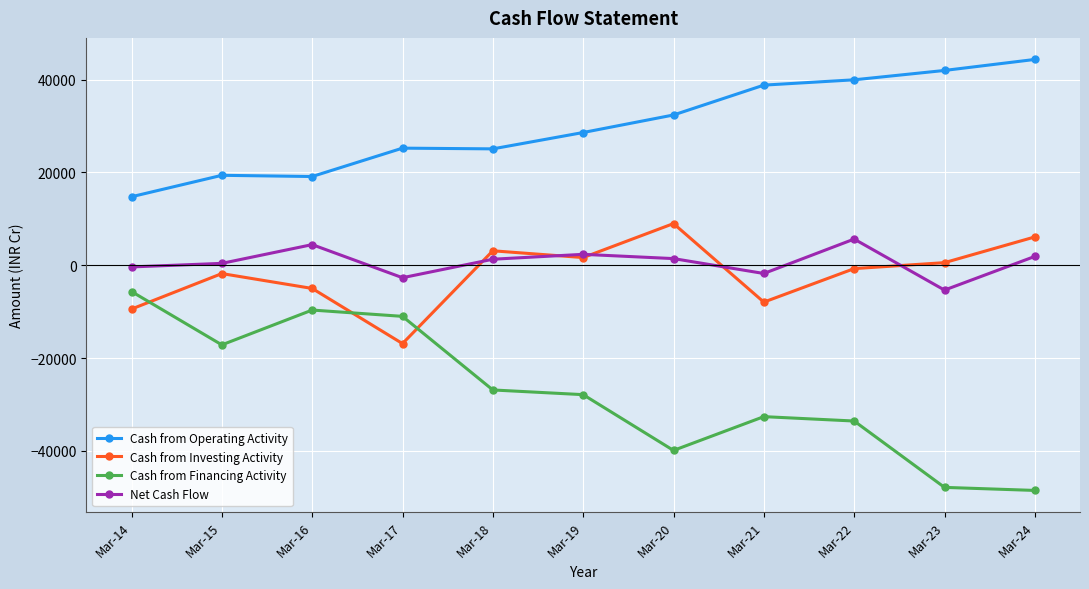

Which series has the largest range (max minus min)?

Cash from Financing Activity